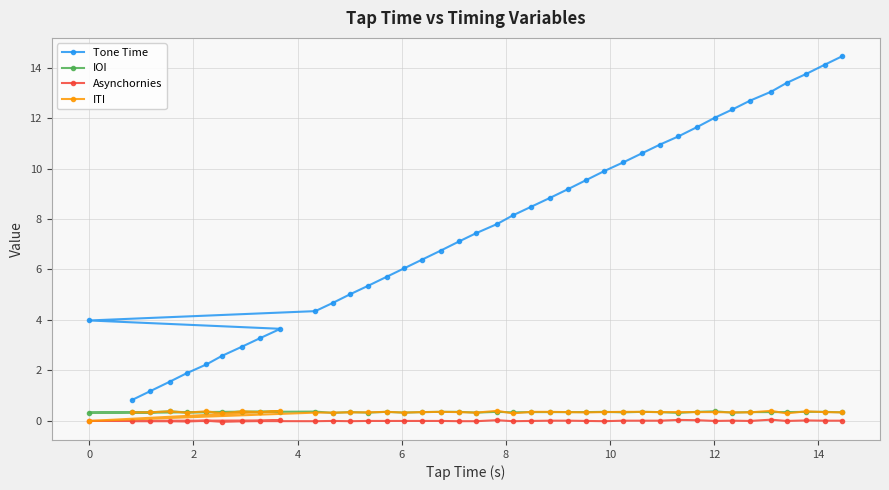

What is the lowest value of the Tone Time series?

0.8